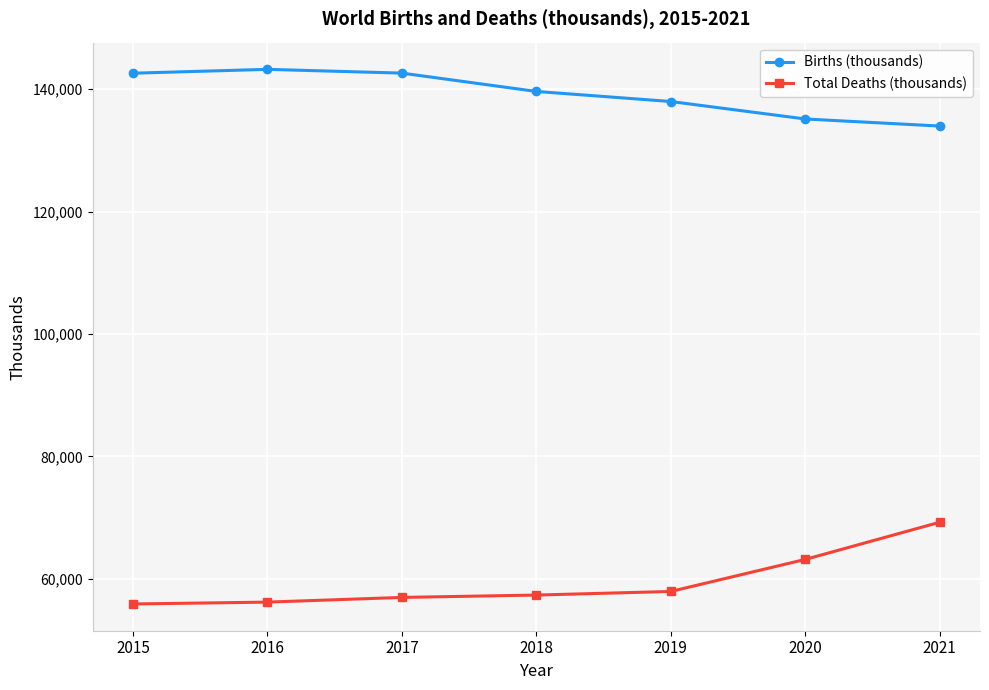

True or false: Births (thousands) and Total Deaths (thousands) intersect in this chart.

False